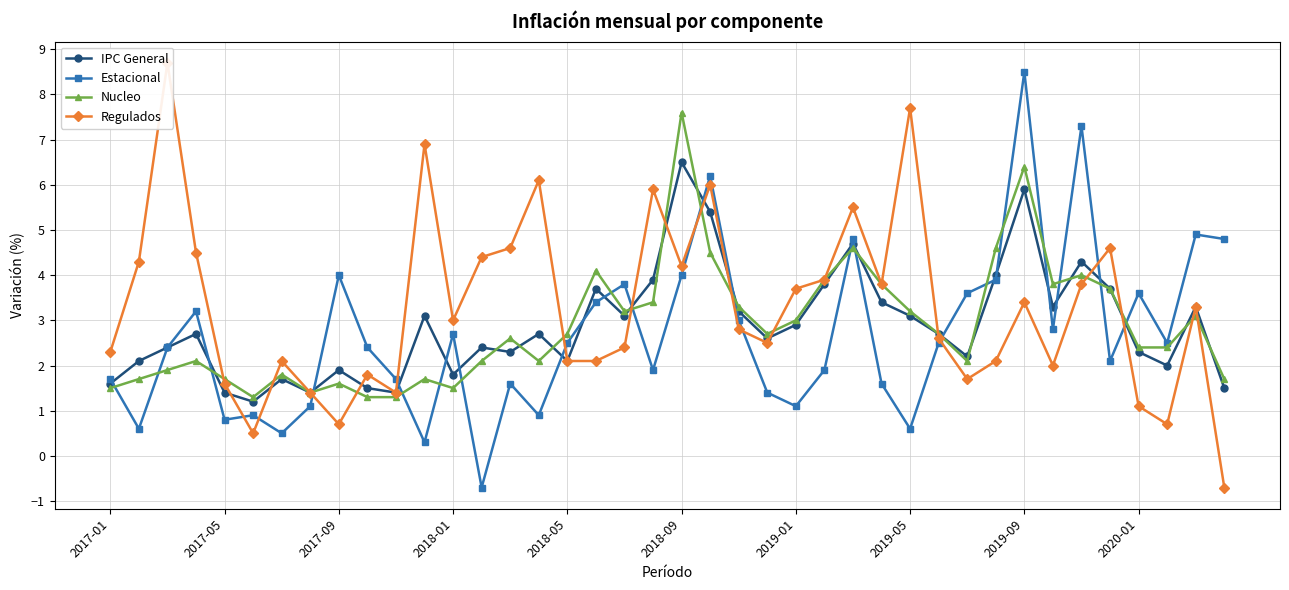

Which series has the largest total across all categories?

Regulados